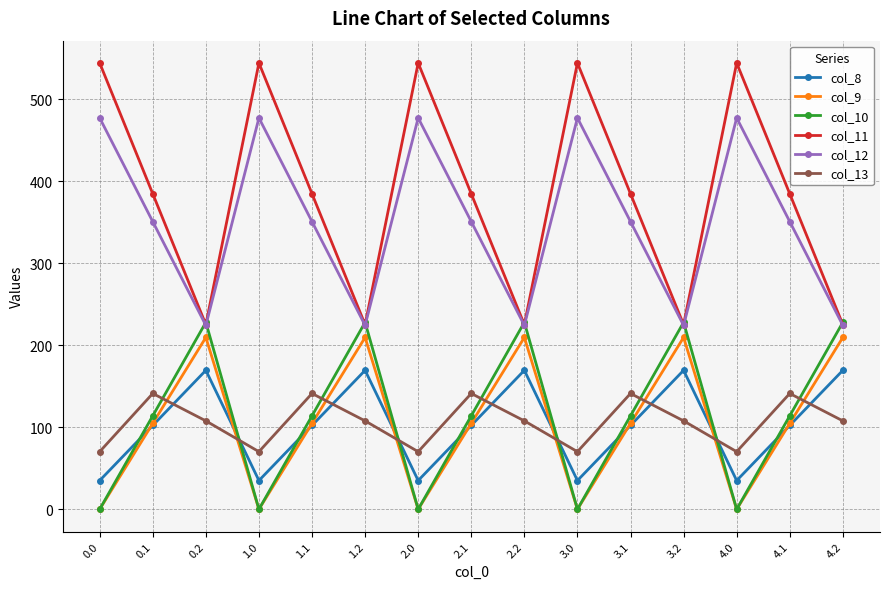

What is the average value of the col_10 series?

114.0